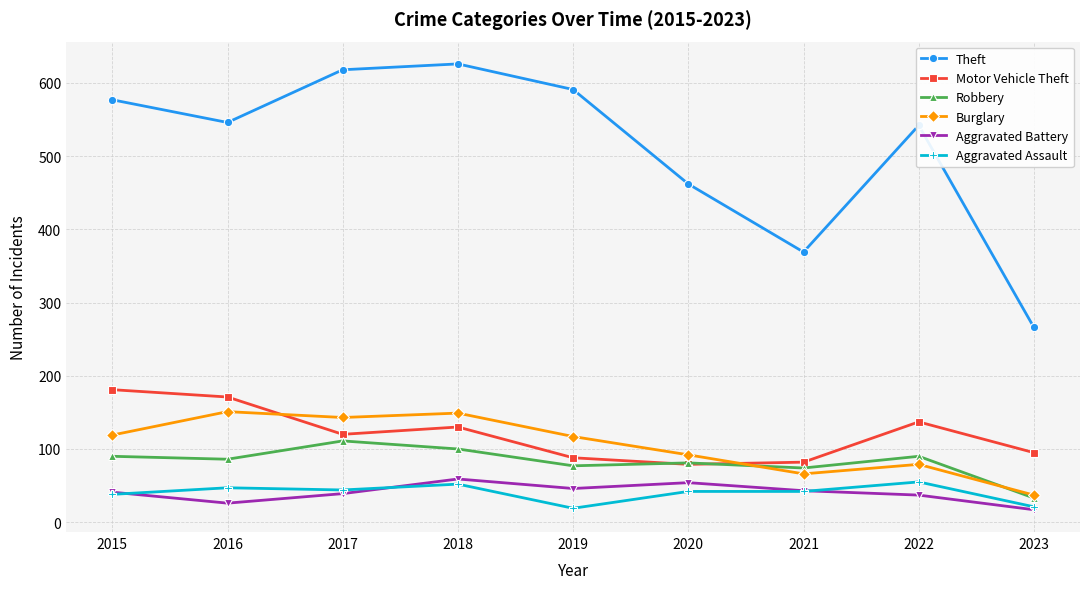

True or false: Aggravated Assault and Burglary intersect in this chart.

False